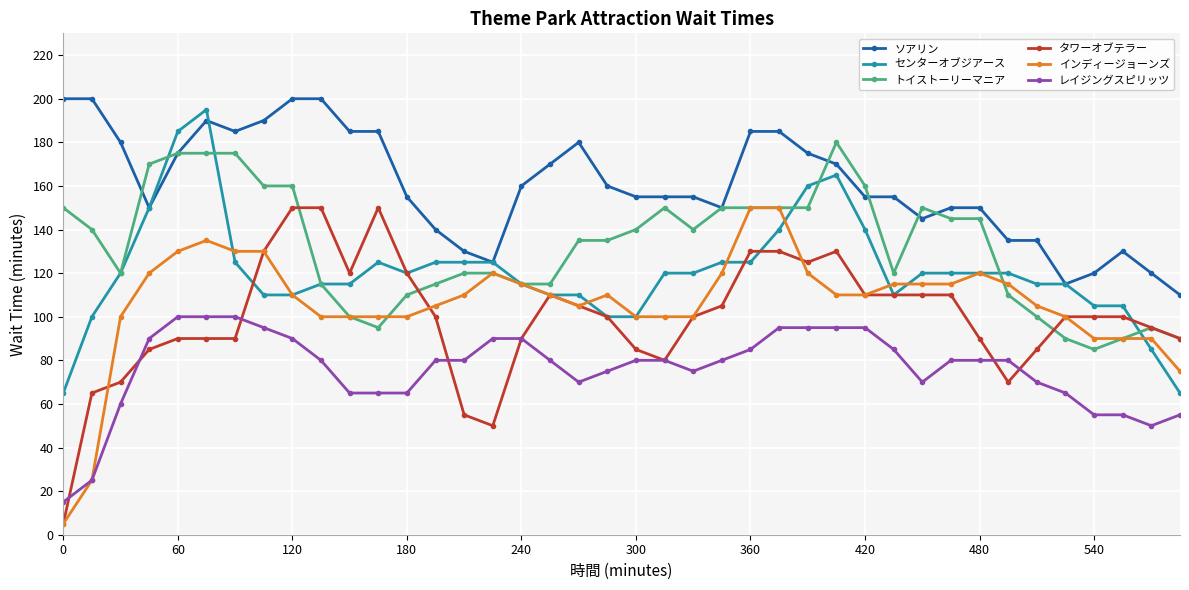

What is the difference between the maximum and second lowest values in the ソアリン series?

85